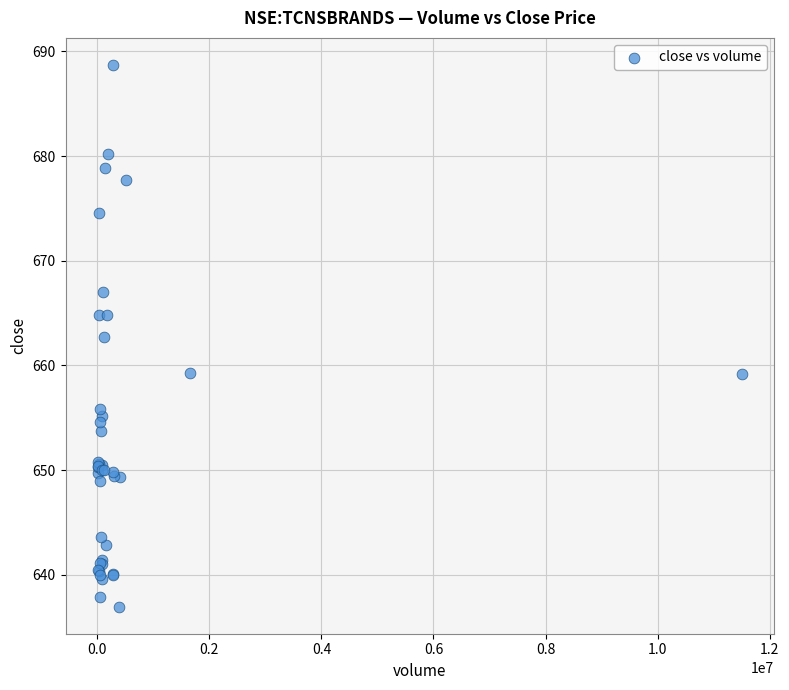

What Y value in the scatter plot is closest to 662?

662.7